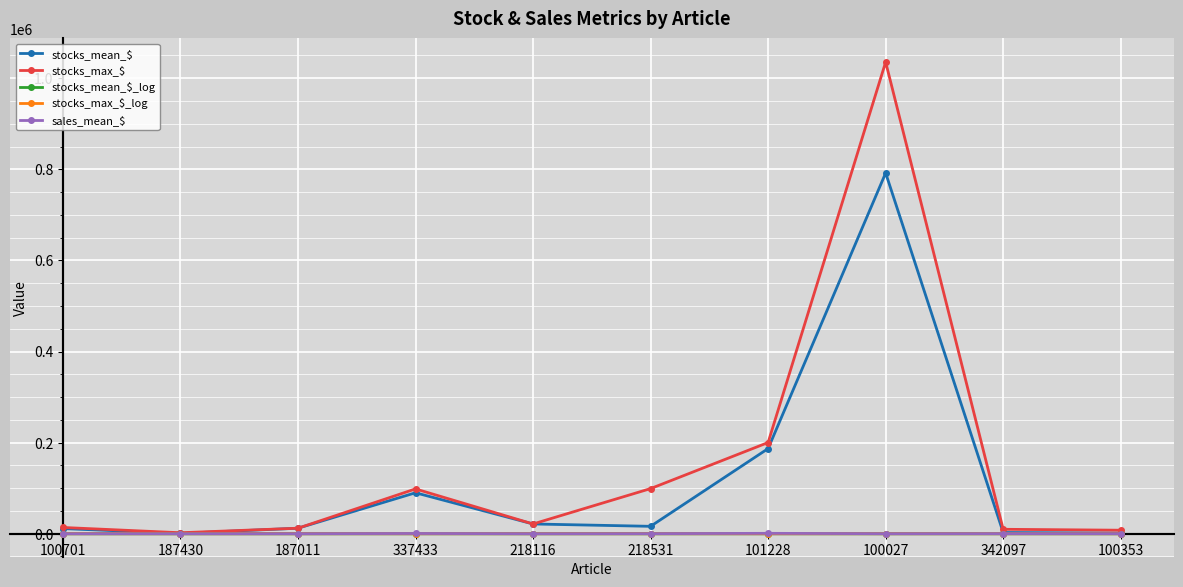

Is it true that stocks_max_$_log equals 11.5 at 337433?

True